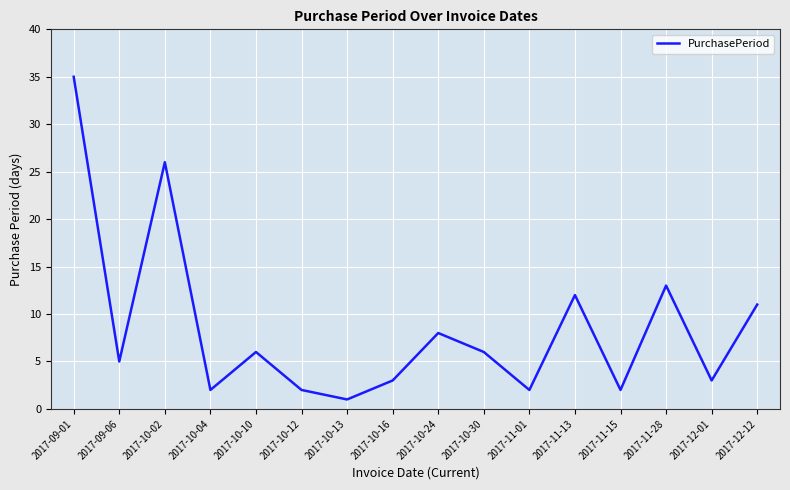

What position from the left is 2017-09-01?

1